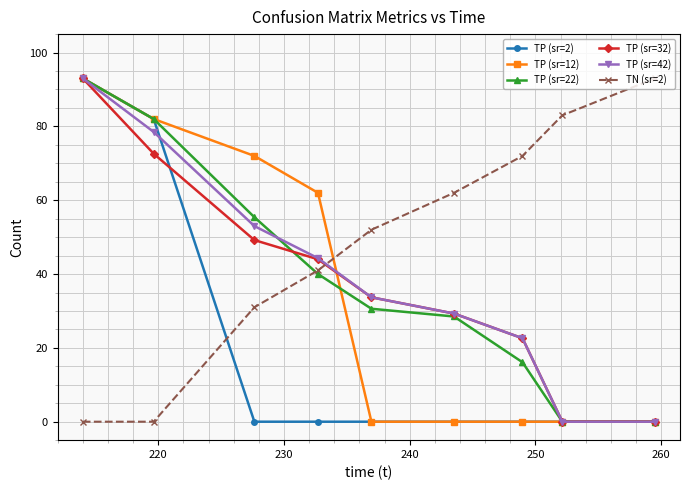

What is the value of the TN (sr=2) point at the 3rd from the left?

31.0